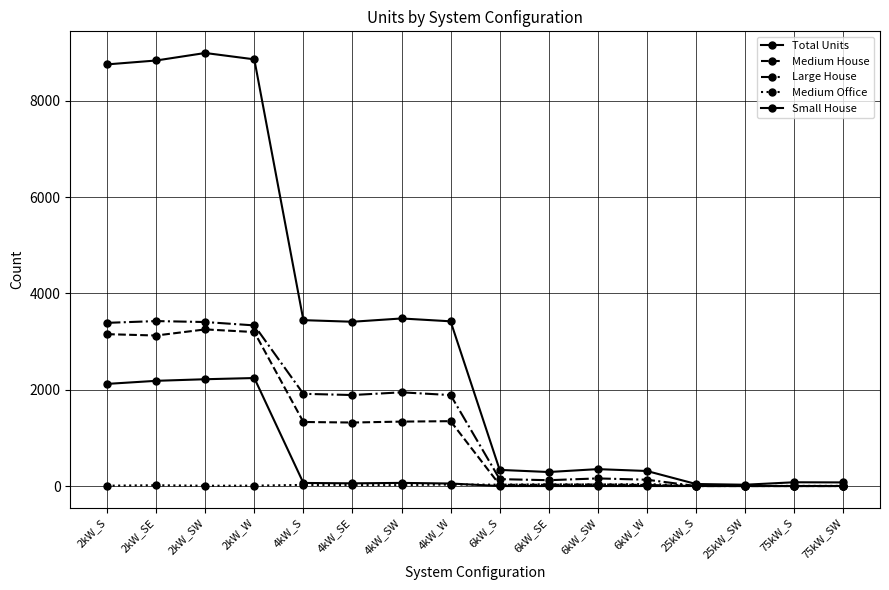

What is the difference between the maximum and second lowest values in the Small House series?

2243